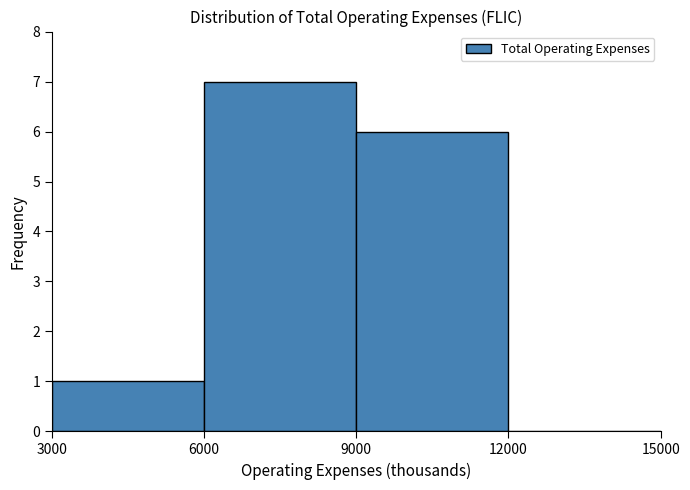

What is the height of the bar covering 3000 to 6000 on the x-axis? The values are not printed on the chart, so give them approximately, as read against the axis.

1